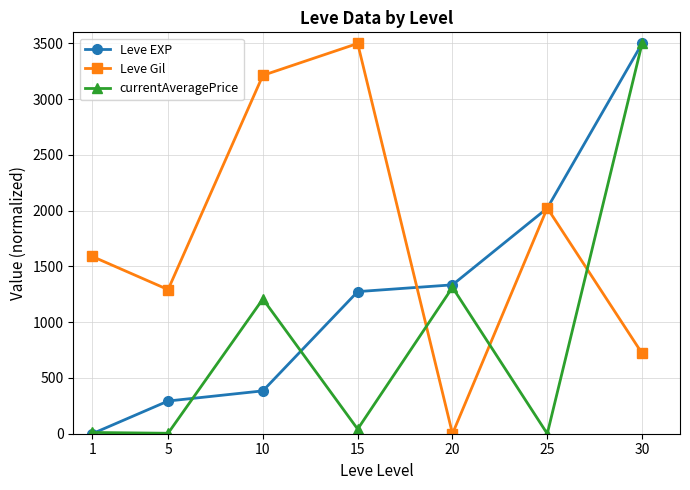

What is the difference between the currentAveragePrice values at 20 and 15?

1271.2